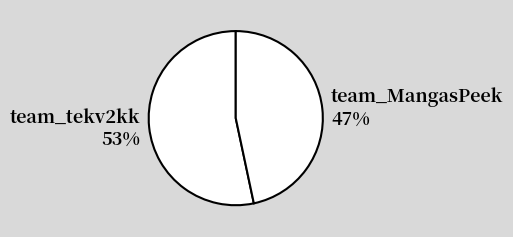

What percentage is the team_tekv2kk slice, to the nearest percent?

53%